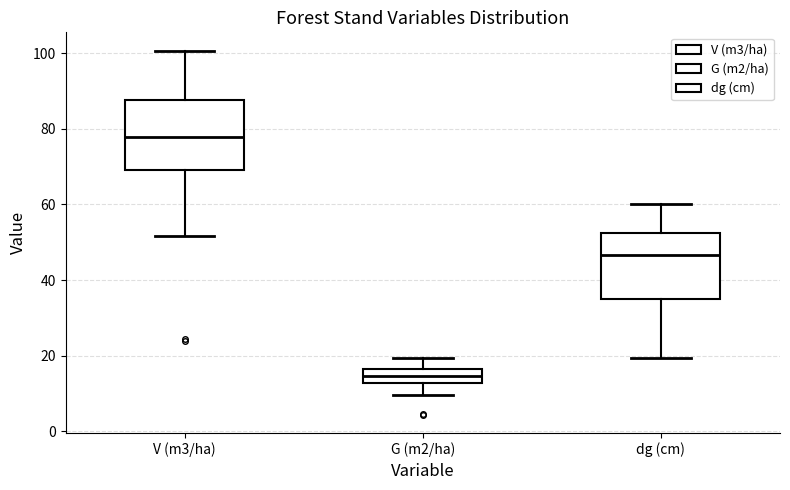

Which box's median line is the lowest?

G (m2/ha)